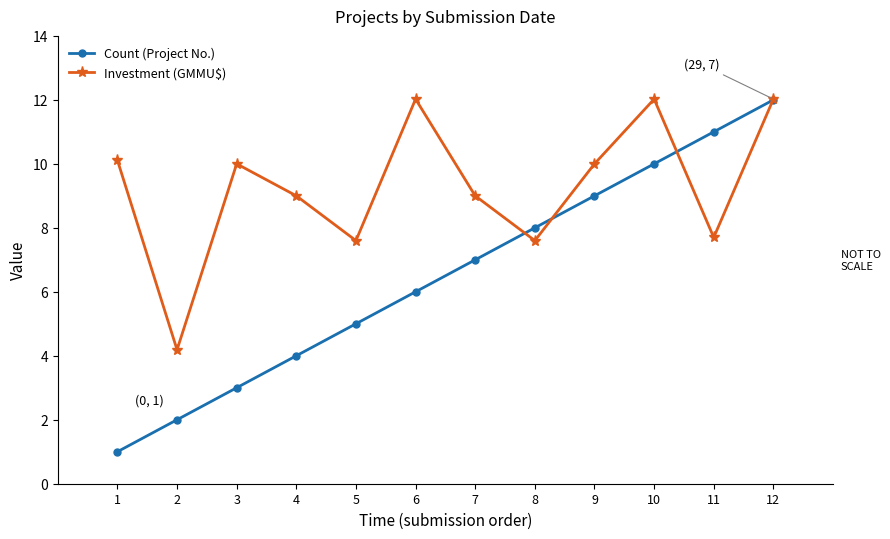

Is this an area chart (filled region under the line)?

No